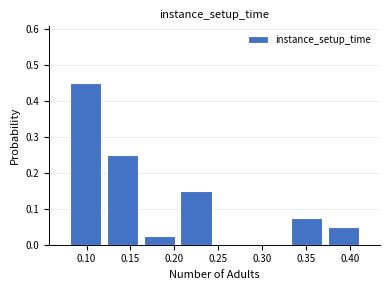

Reading left to right, list every bar in this chart as the range it spans on the x-axis followed by its height. Neither the bar edges nor the heights are printed on the chart, so give them approximately, as read against the axes.

0.080 to 0.120: 0.45
0.120 to 0.160: 0.25
0.160 to 0.205: 0.03
0.205 to 0.245: 0.15
0.245 to 0.285: 0
0.285 to 0.330: 0
0.330 to 0.370: 0.08
0.370 to 0.415: 0.05